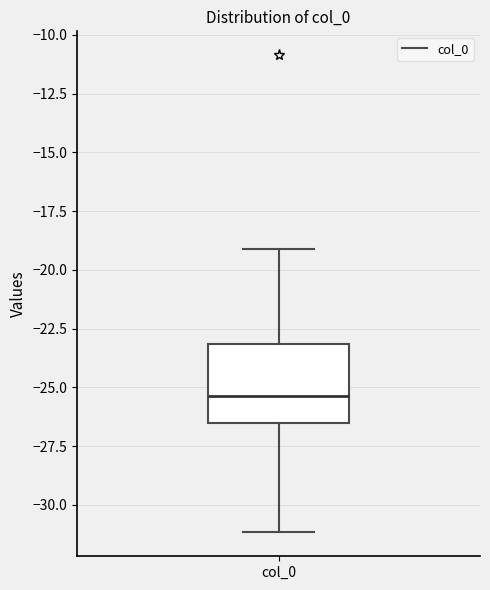

Transcribe this box plot: give where the median line is, the range the box spans, and where the two whiskers end, as read against the y-axis. The values are not printed on the chart, so give them approximately, as read against the axis.

median -25.5, box -26.5 to -23.0, whiskers -31.0 to -19.0